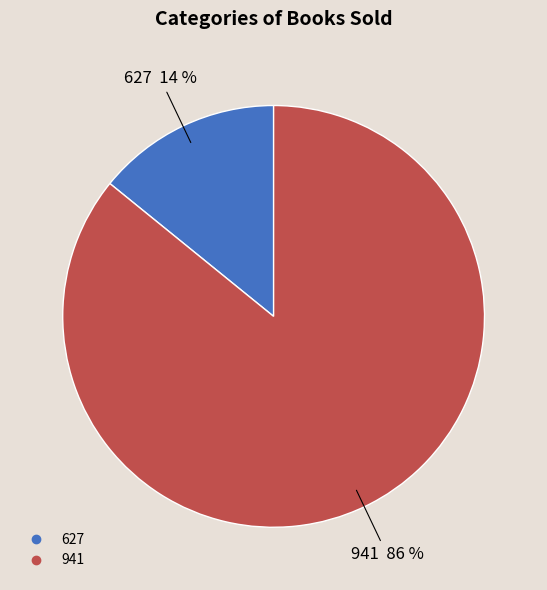

The 941 slice represents 86% of the pie. True or false?

True